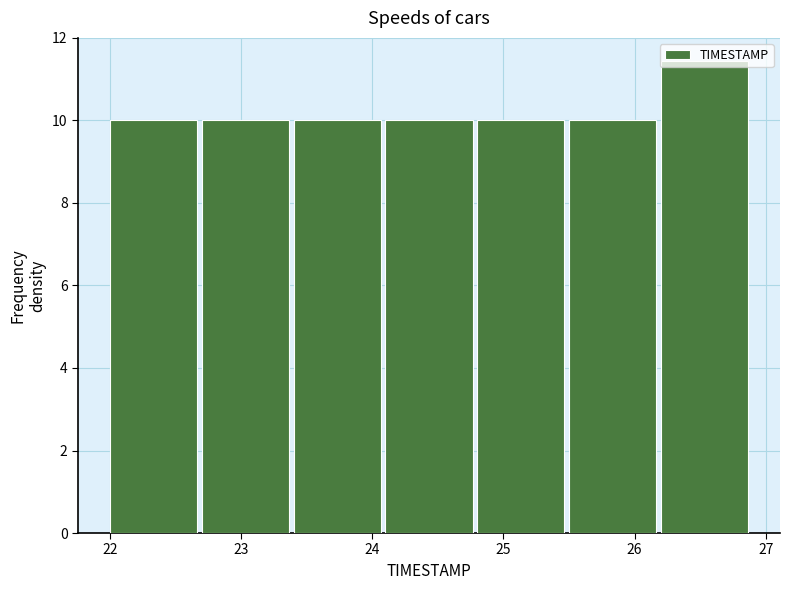

Reading left to right, list every bar in this chart as the range it spans on the x-axis followed by its height. The values are not printed on the chart, so give them approximately, as read against the axis.

22.0 to 22.7: 10.0
22.7 to 23.4: 10.0
23.4 to 24.1: 10.0
24.1 to 24.8: 10.0
24.8 to 25.5: 10.0
25.5 to 26.2: 10.0
26.2 to 26.9: 11.4